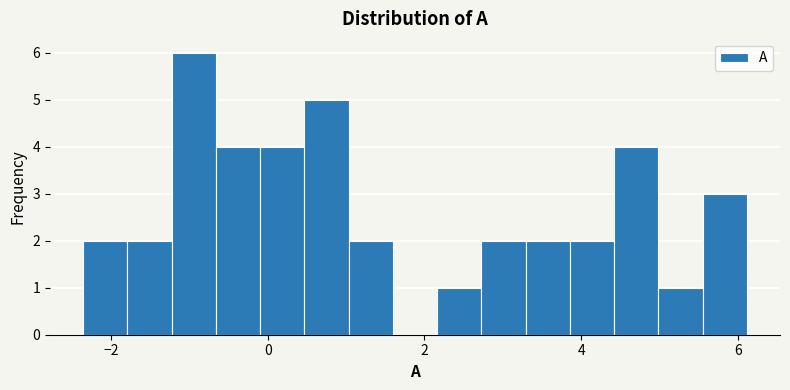

Around what value on the x-axis is the tallest bar? Give the approximate position of its centre, as read against the axis.

-1.0